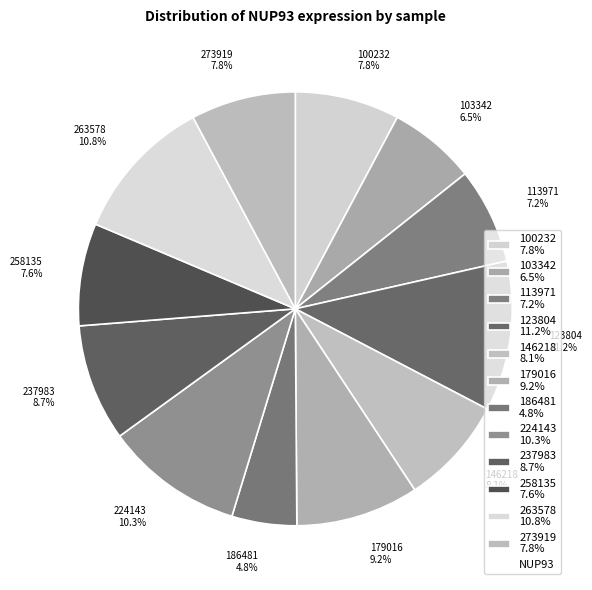

Do 146218 and 237983 together represent more than half of the pie?

No